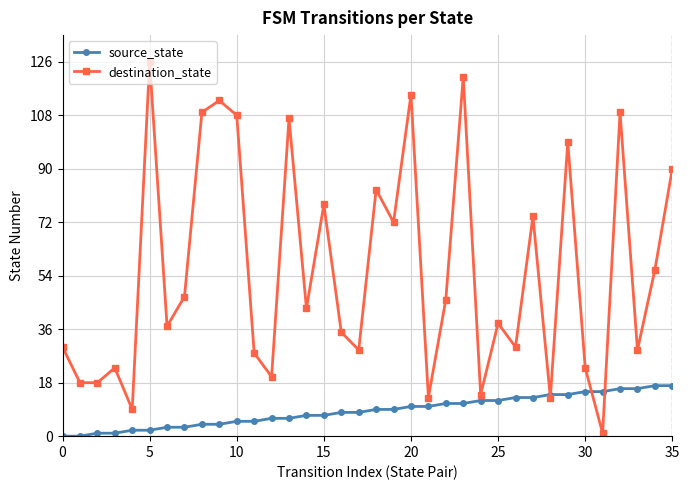

List the series in order of their peak value, lowest first.

source_state, destination_state